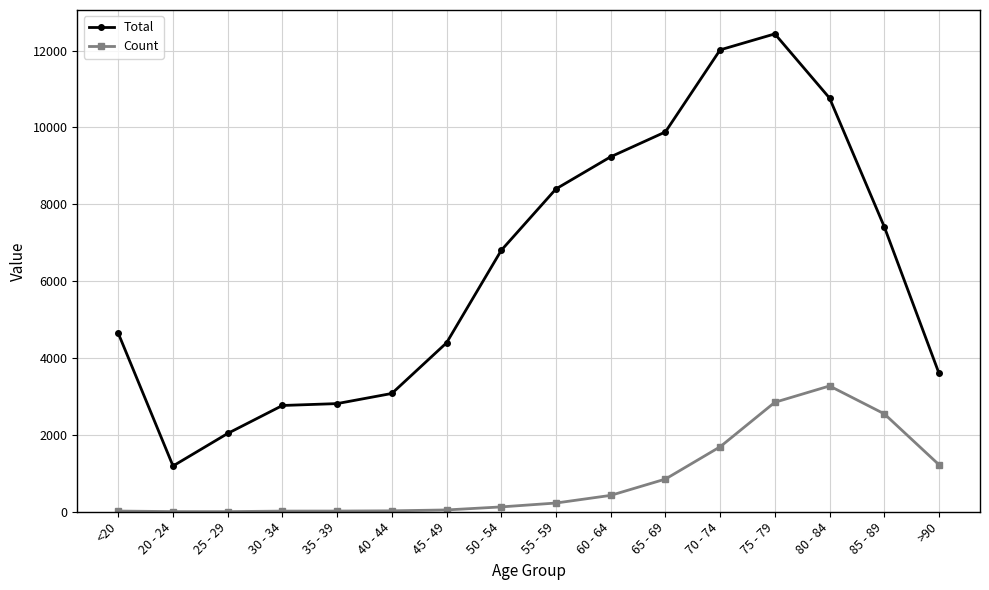

Rank the series by their maximum value, from lowest to highest.

Count, Total